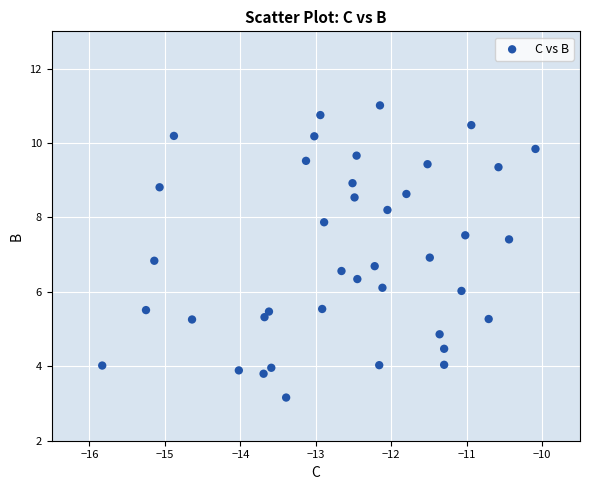

What is the range of X values (max minus min)?

5.7